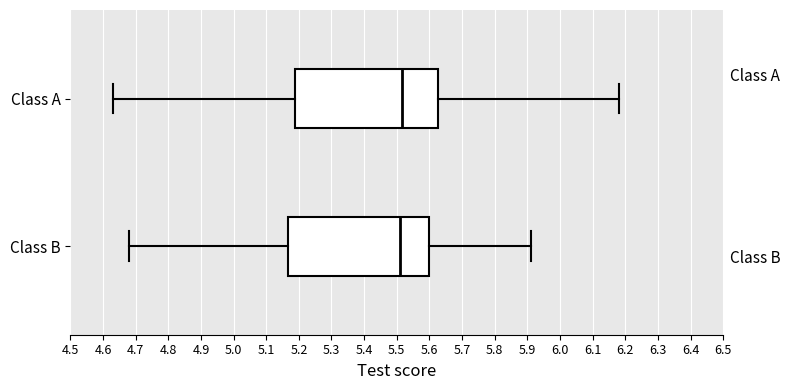

Reading bottom to top, transcribe this box plot: for each box, give where its median line is, the range the box spans, and where its two whiskers end, as read against the x-axis. The values are not printed on the chart, so give them approximately, as read against the axis.

Class B: median 5.51, box 5.17 to 5.60, whiskers 4.68 to 5.91
Class A: median 5.52, box 5.19 to 5.63, whiskers 4.63 to 6.18